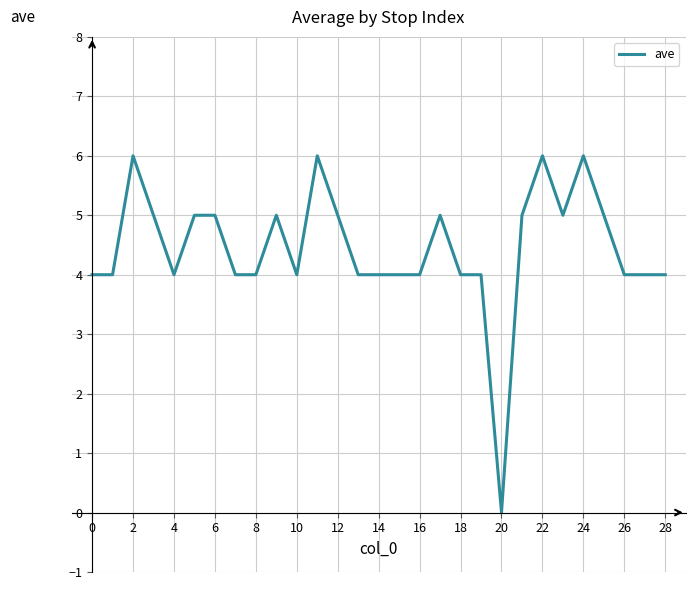

What is the difference between the maximum and minimum values?

6